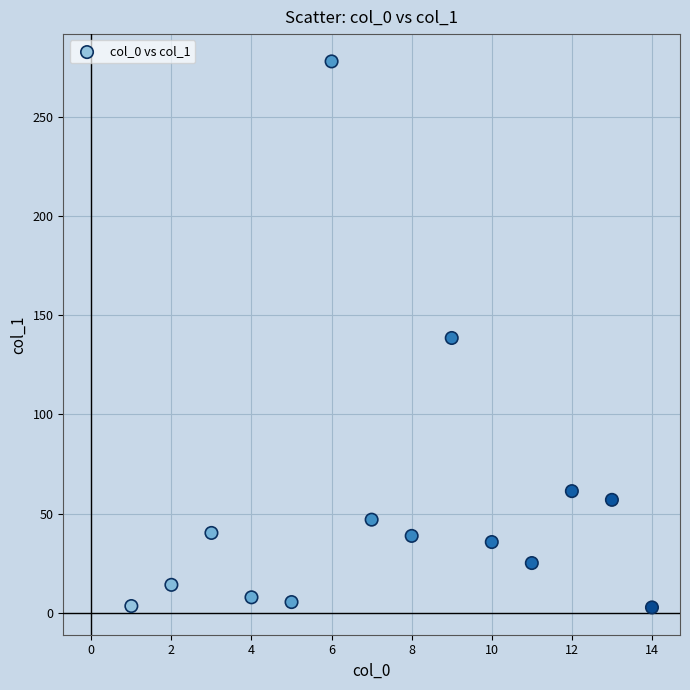

What is the range of X values (max minus min)?

13.0